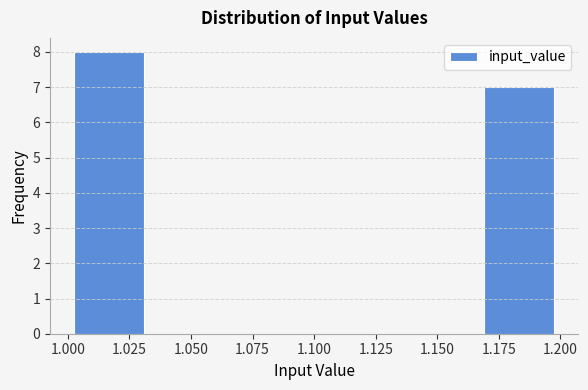

Which range on the x-axis has the tallest bar?

1.000 to 1.035